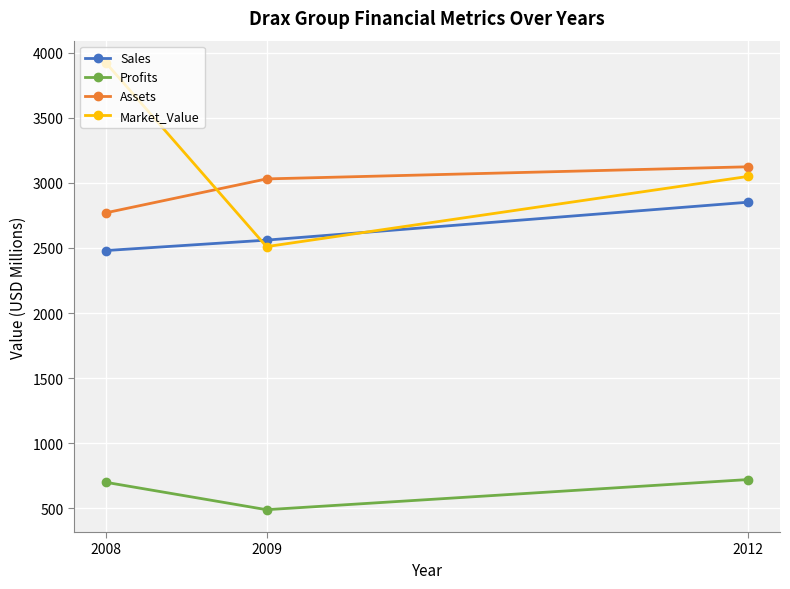

Where is Market_Value nearest to the value 3215?

2012